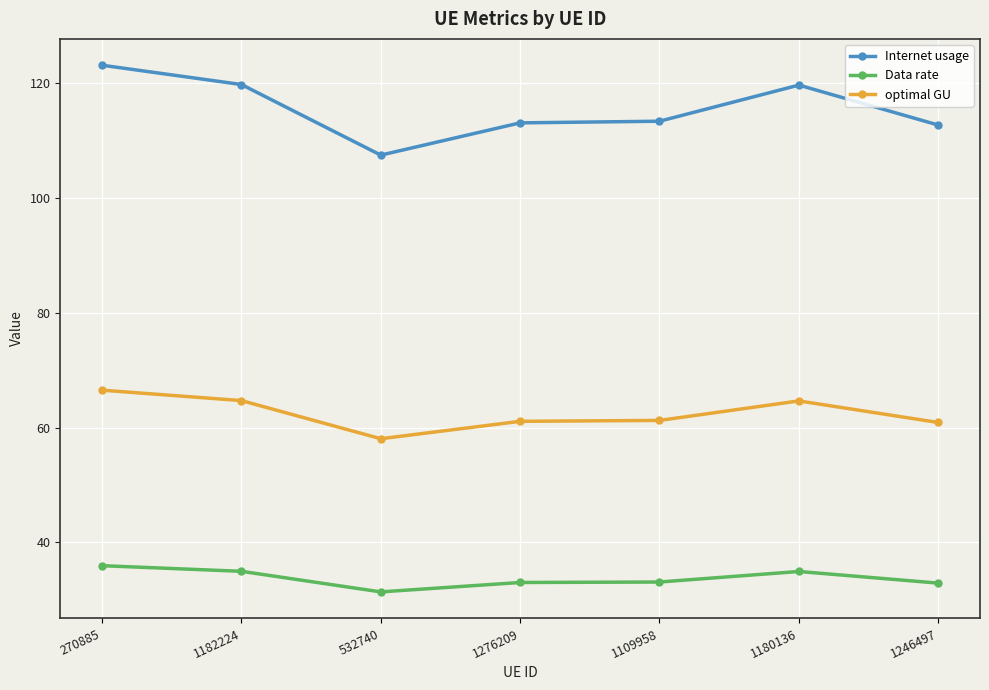

Rank the series at 532740 from highest to lowest value.

Internet usage, optimal GU, Data rate